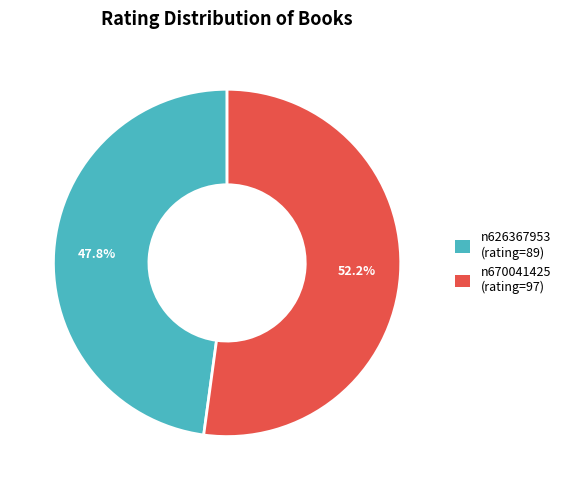

Rank the categories by value from highest to lowest.

n670041425, n626367953